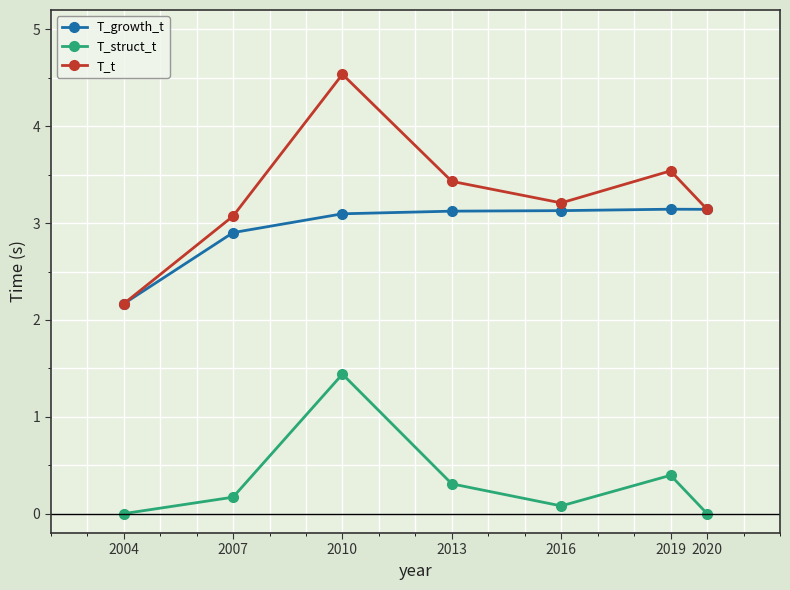

True or false: T_struct_t and T_t cross at least once.

False